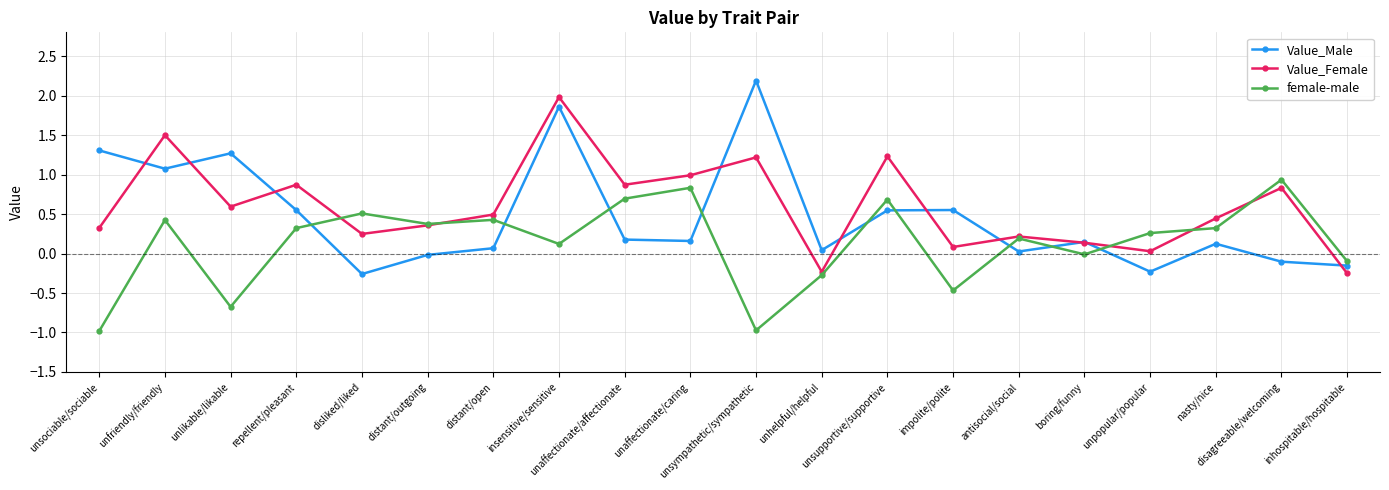

Count the number of data series in this chart.

3